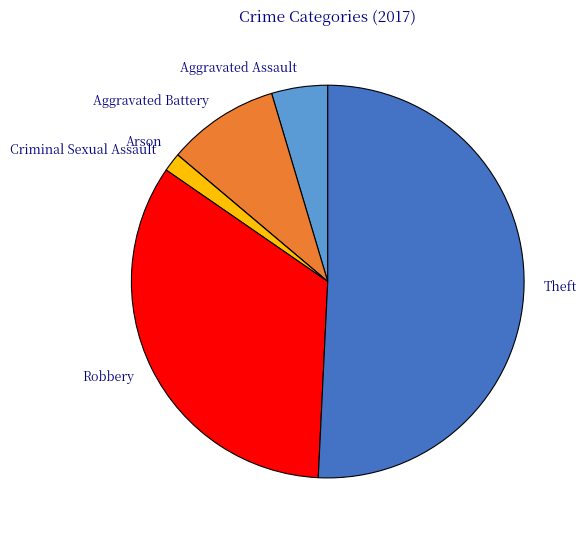

Does Aggravated Assault represent more than half of the total?

No